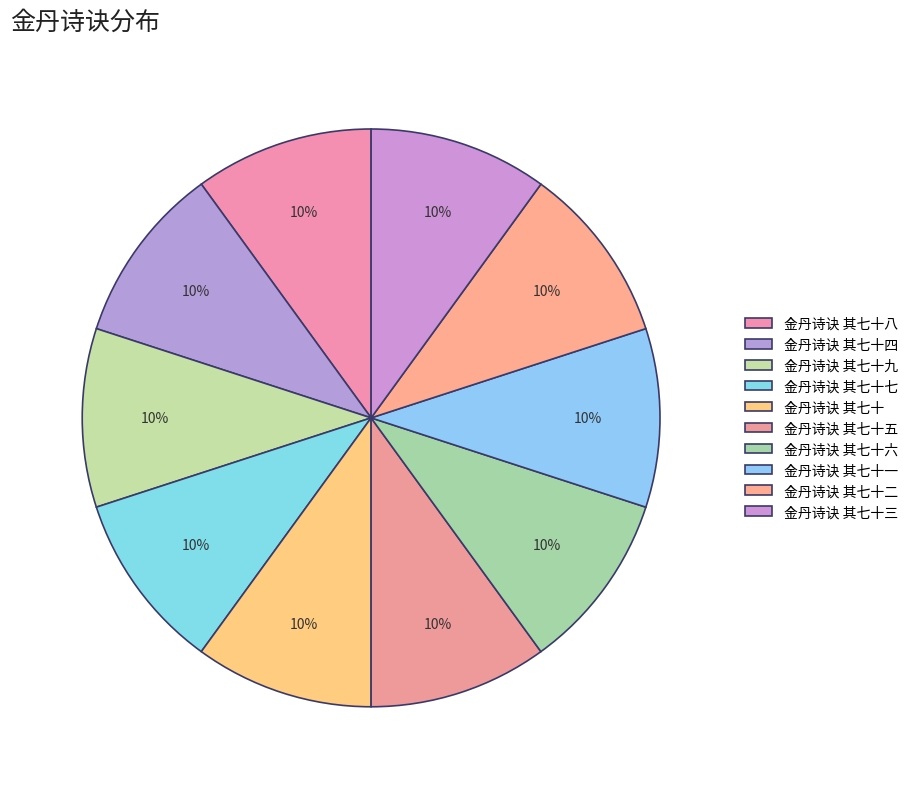

Does 金丹诗诀 其七十八 represent more than half of the total?

No